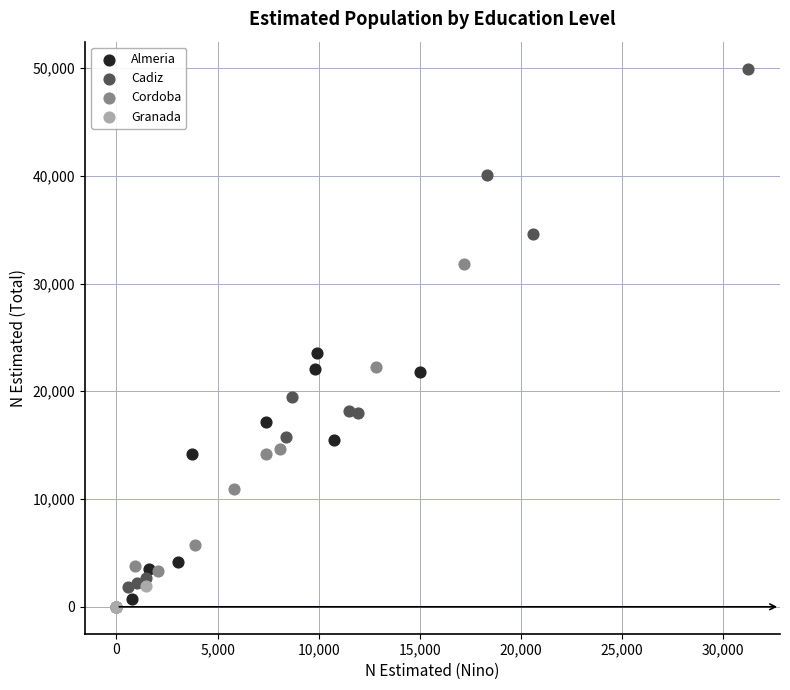

Which series contains the highest Y value?

Cadiz